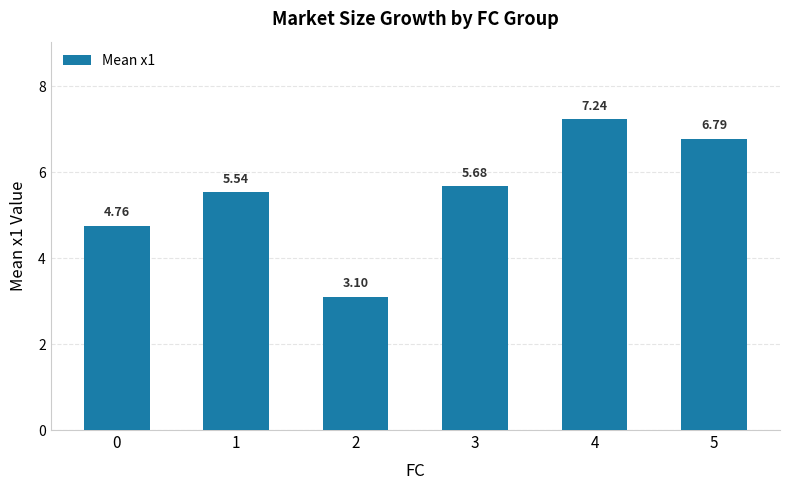

List the labels in order of value, smallest first.

2, 0, 1, 3, 5, 4